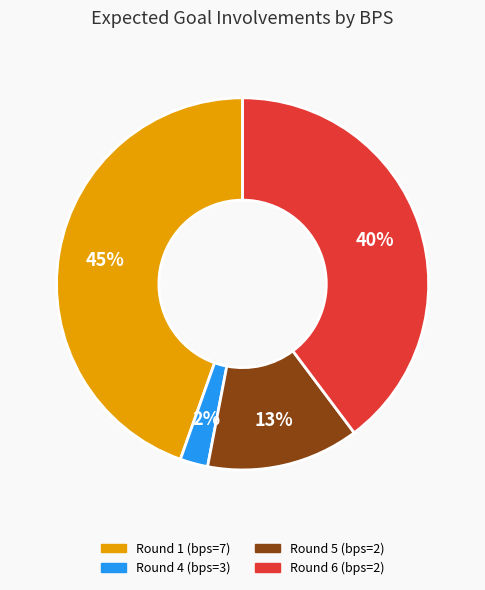

To the nearest percent, what is the average slice percentage?

25%